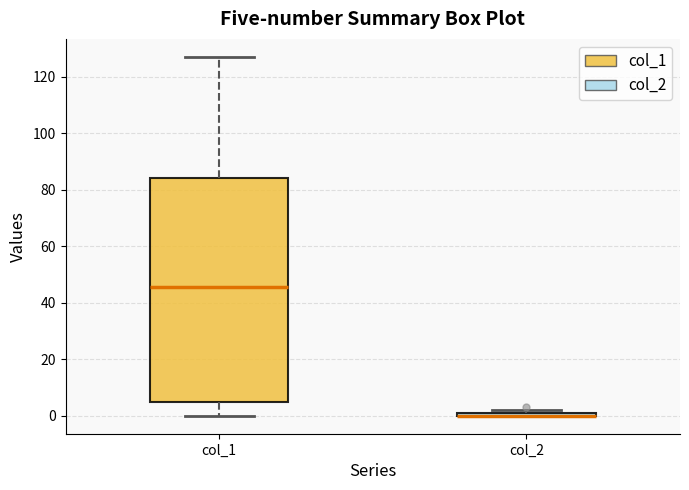

Which box is the tallest, from its lower edge to its upper edge?

col_1